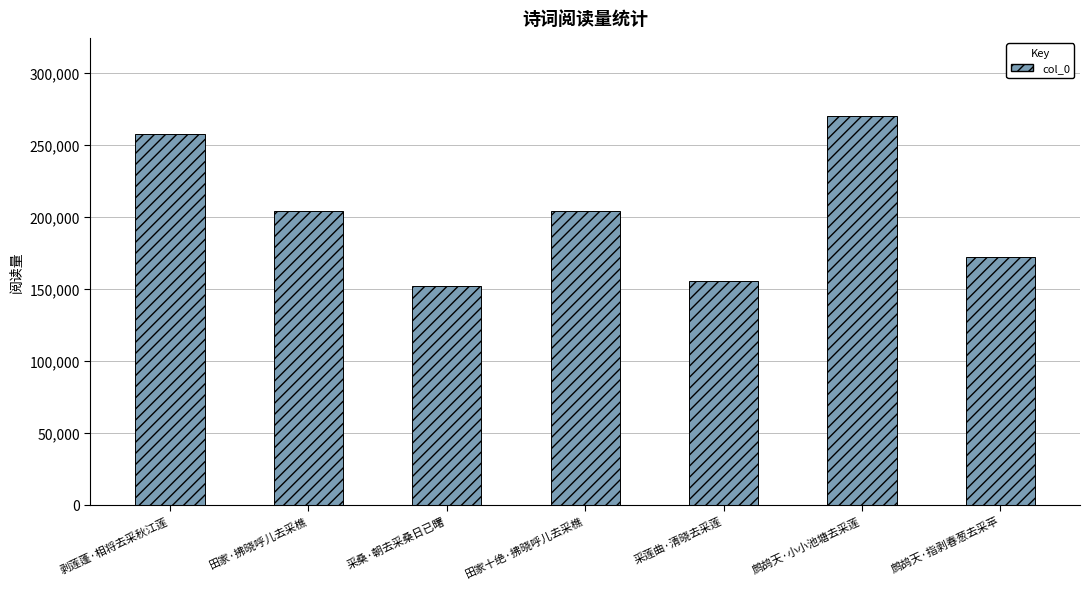

What is the sum of the values at 田家十绝·拂晓呼儿去采樵 and 采莲曲·清晓去采莲?

359116